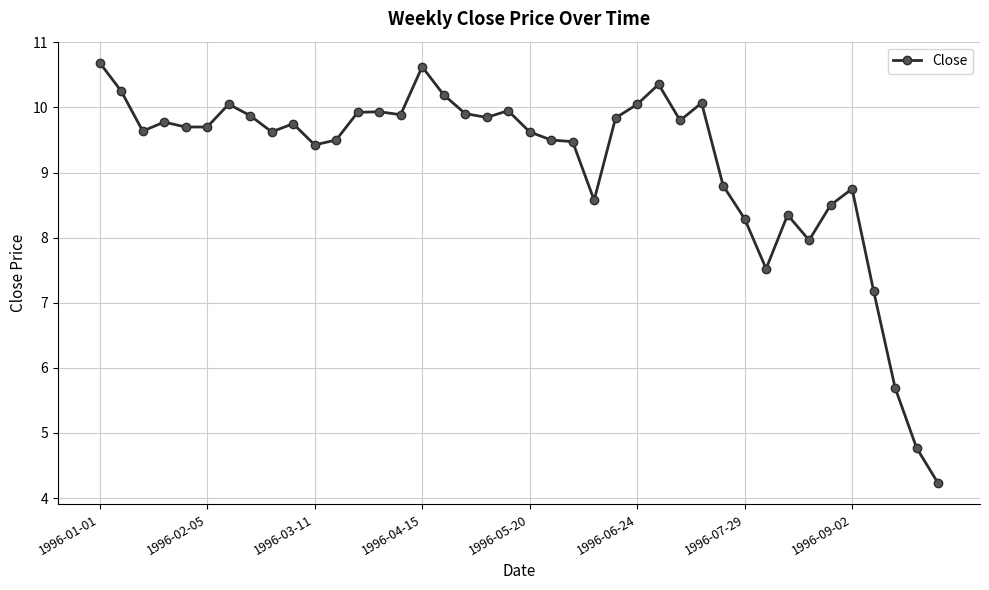

What is the average value?

9.1